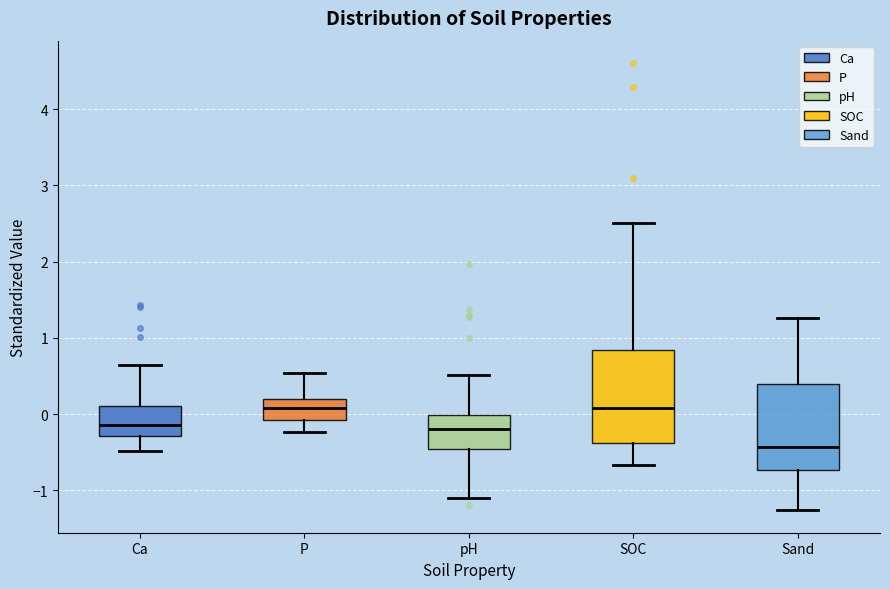

Where does the lower whisker of the box for P end on the y-axis? The values are not printed on the chart, so give them approximately, as read against the axis.

-0.2